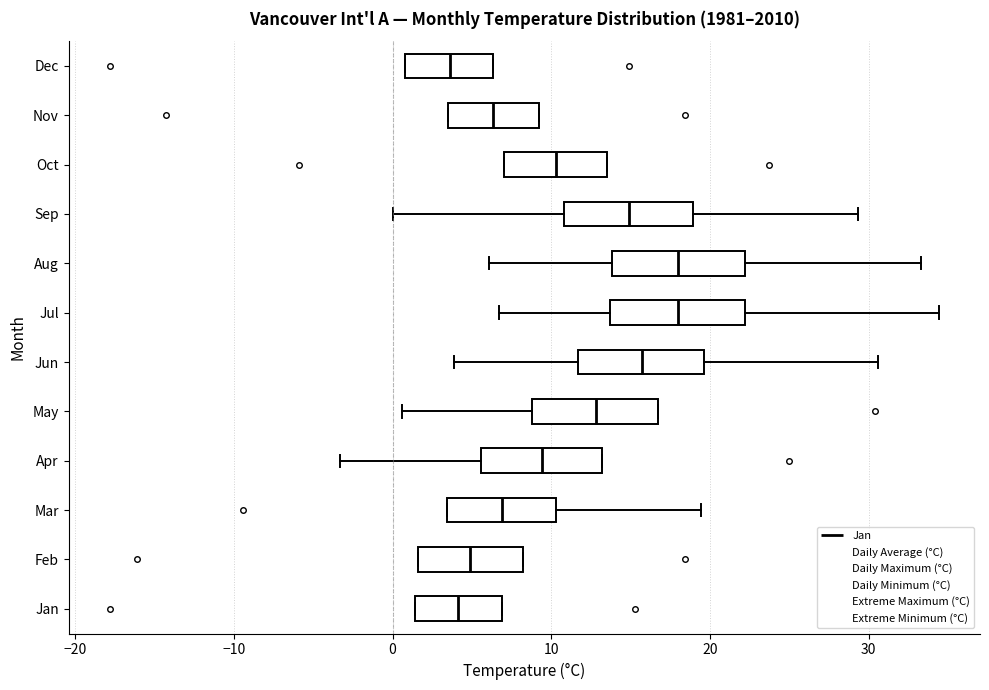

Reading bottom to top, read every box against the x-axis: the position of its median line, the range the box covers, and the ends of its whiskers. The values are not printed on the chart, so give them approximately, as read against the axis.

Jan: median 4, box 1 to 7, whiskers 1 to 7
Feb: median 5, box 2 to 8, whiskers 2 to 8
Mar: median 7, box 3 to 10, whiskers 3 to 19
Apr: median 9, box 6 to 13, whiskers -3 to 13
May: median 13, box 9 to 17, whiskers 1 to 17
Jun: median 16, box 12 to 20, whiskers 4 to 31
Jul: median 18, box 14 to 22, whiskers 7 to 34
Aug: median 18, box 14 to 22, whiskers 6 to 33
Sep: median 15, box 11 to 19, whiskers 0 to 29
Oct: median 10, box 7 to 14, whiskers 7 to 14
Nov: median 6, box 4 to 9, whiskers 4 to 9
Dec: median 4, box 1 to 6, whiskers 1 to 6